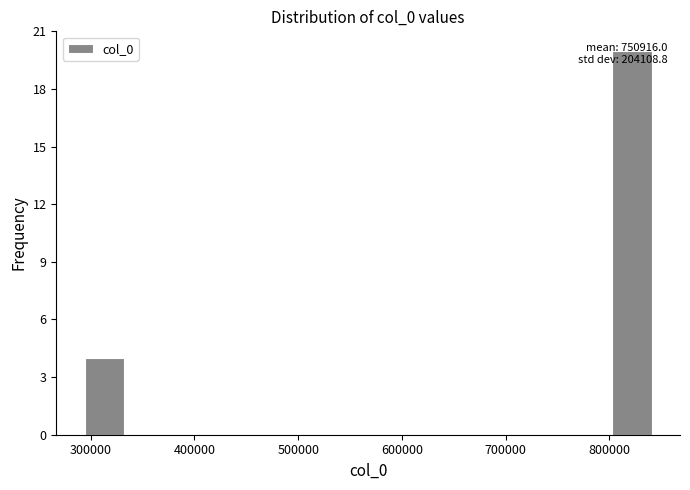

Which range on the x-axis has the tallest bar?

800000 to 840000